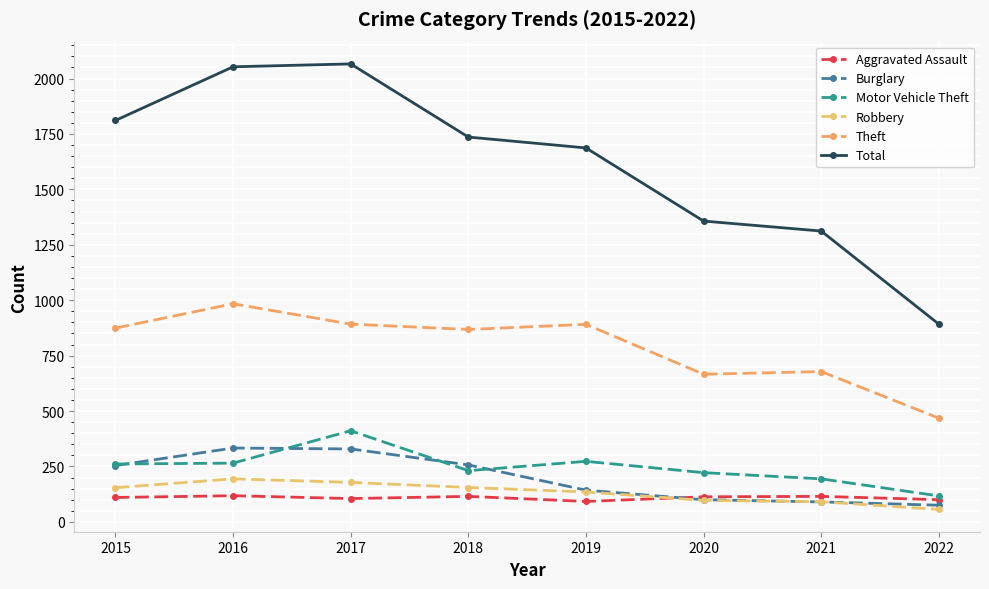

Reading left to right, list all the values displayed in this chart.

Aggravated Assault: 2015=110	2016=118	2017=105	2018=115	2019=92	2020=113	2021=115	2022=100
Burglary: 2015=254	2016=333	2017=329	2018=257	2019=143	2020=100	2021=90	2022=75
Motor Vehicle Theft: 2015=261	2016=265	2017=411	2018=231	2019=273	2020=222	2021=194	2022=117
Robbery: 2015=154	2016=194	2017=178	2018=155	2019=135	2020=97	2021=91	2022=56
Theft: 2015=874	2016=984	2017=892	2018=868	2019=891	2020=666	2021=678	2022=468
Total: 2015=1811	2016=2053	2017=2066	2018=1736	2019=1687	2020=1357	2021=1312	2022=892